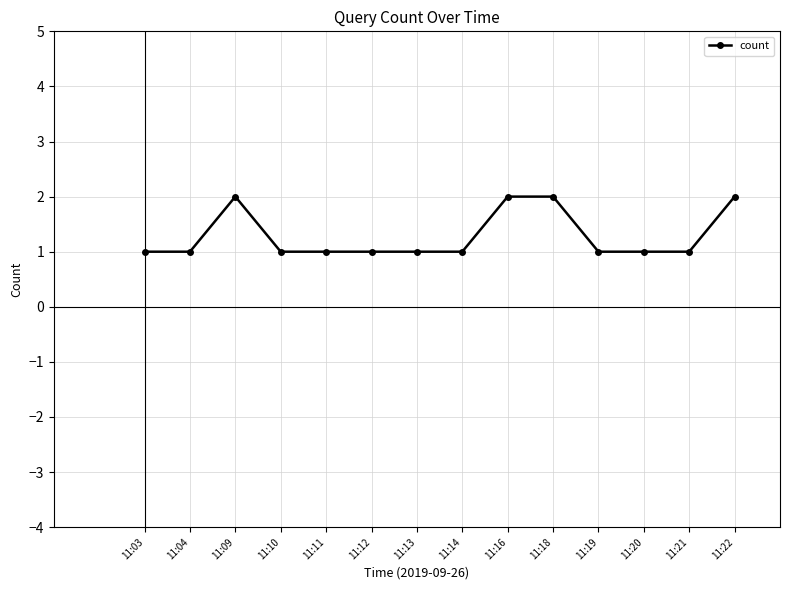

The chart shows a value of 1 at 11:18. True or false?

False